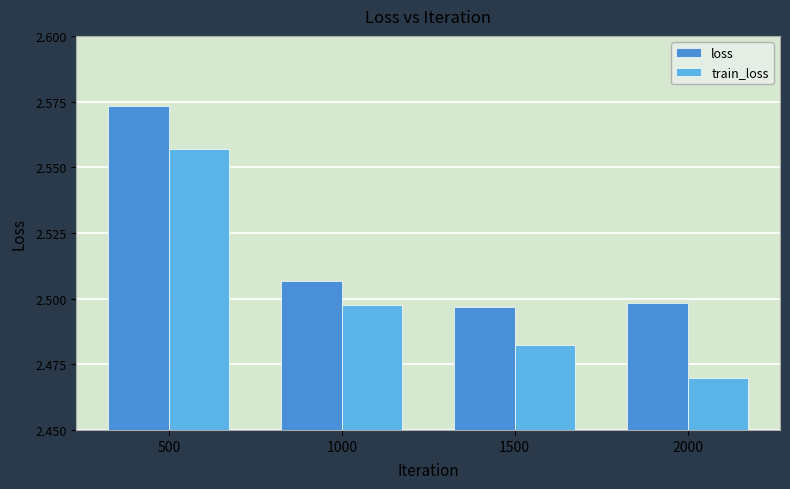

How many bars are there in total?

8